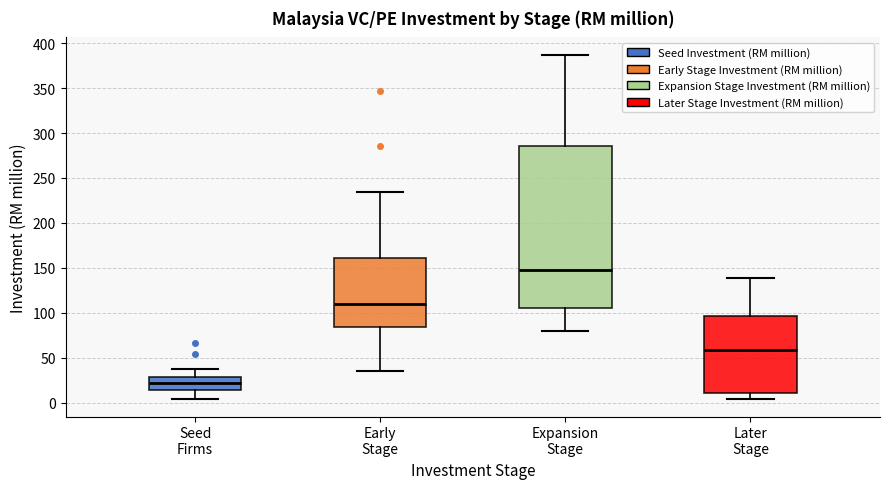

Reading left to right, transcribe this box plot: for each box, give where its median line is, the range the box spans, and where its two whiskers end, as read against the y-axis. The values are not printed on the chart, so give them approximately, as read against the axis.

Seed Firms: median 20, box 15 to 30, whiskers 5 to 40
Early Stage: median 110, box 85 to 160, whiskers 35 to 235
Expansion Stage: median 150, box 105 to 285, whiskers 80 to 385
Later Stage: median 60, box 10 to 95, whiskers 5 to 140